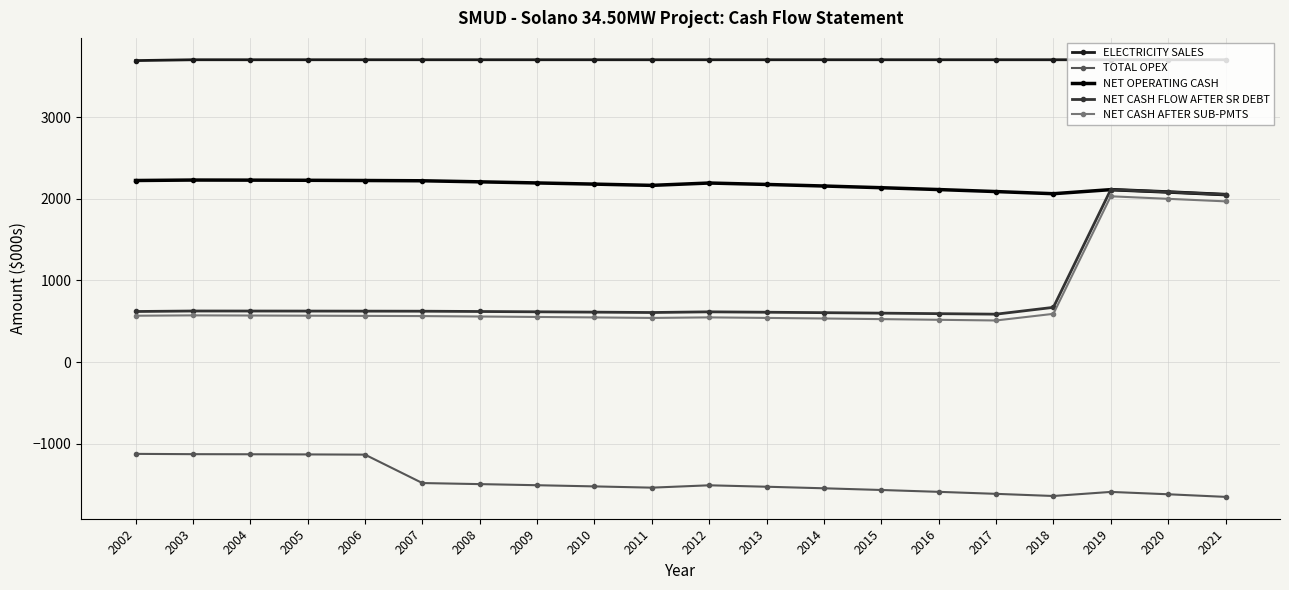

True or false: NET CASH FLOW AFTER SR DEBT and NET CASH AFTER SUB-PMTS cross at least once.

False